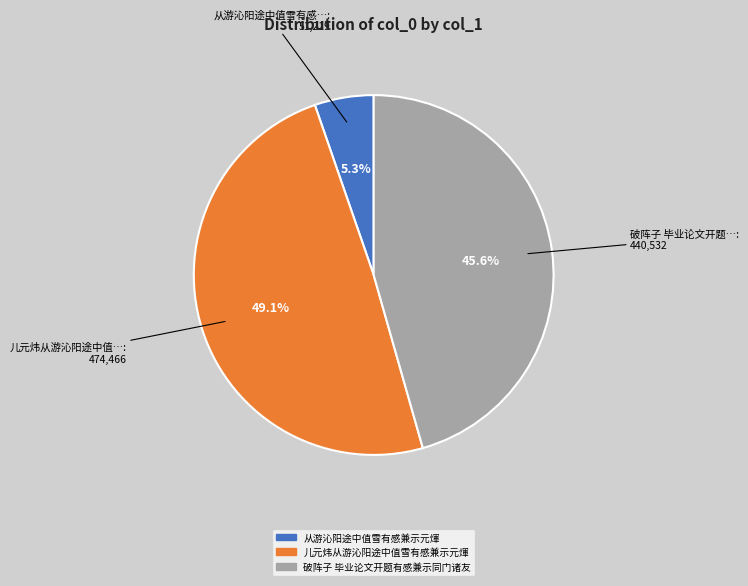

To the nearest percent, what portion does 从游沁阳途中值雪有感兼示元煇 represent?

5%